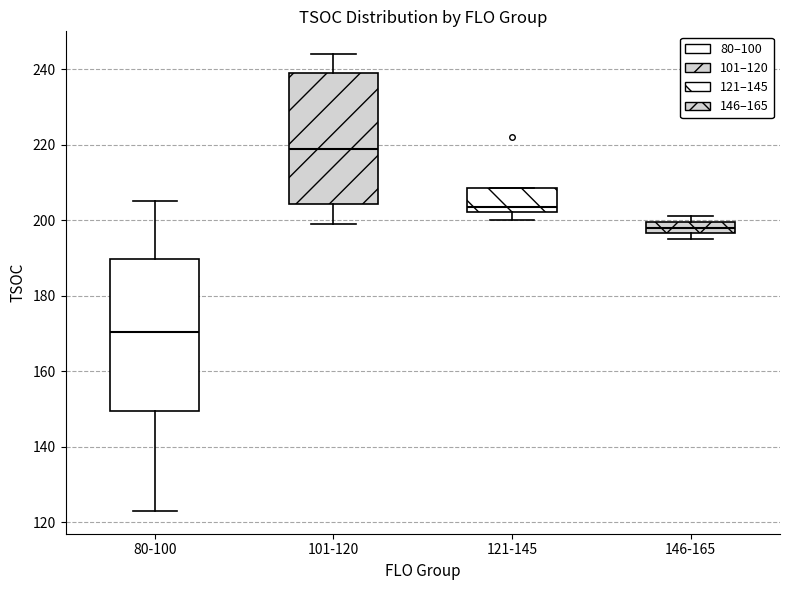

Which box is the tallest, from its lower edge to its upper edge?

80-100